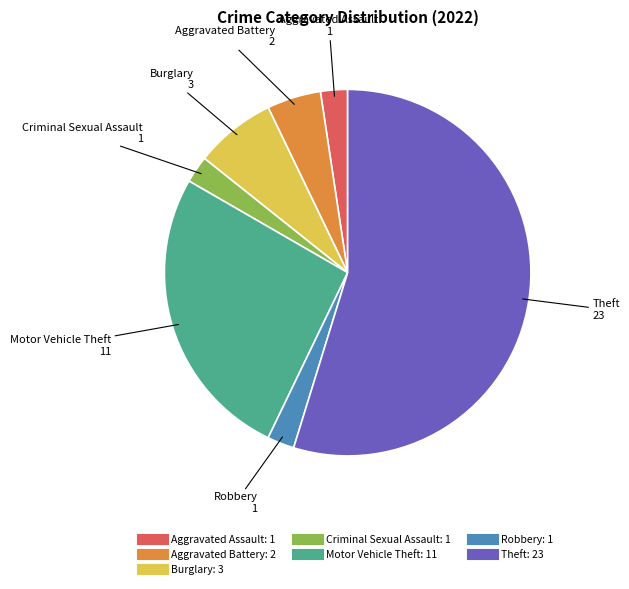

Does any single category account for the majority?

Yes